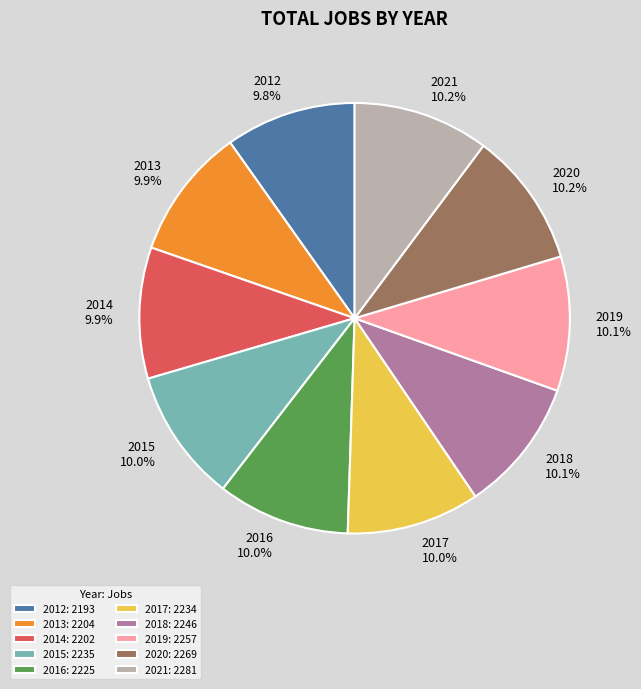

Is it true that 2014 is 17% of the pie?

False